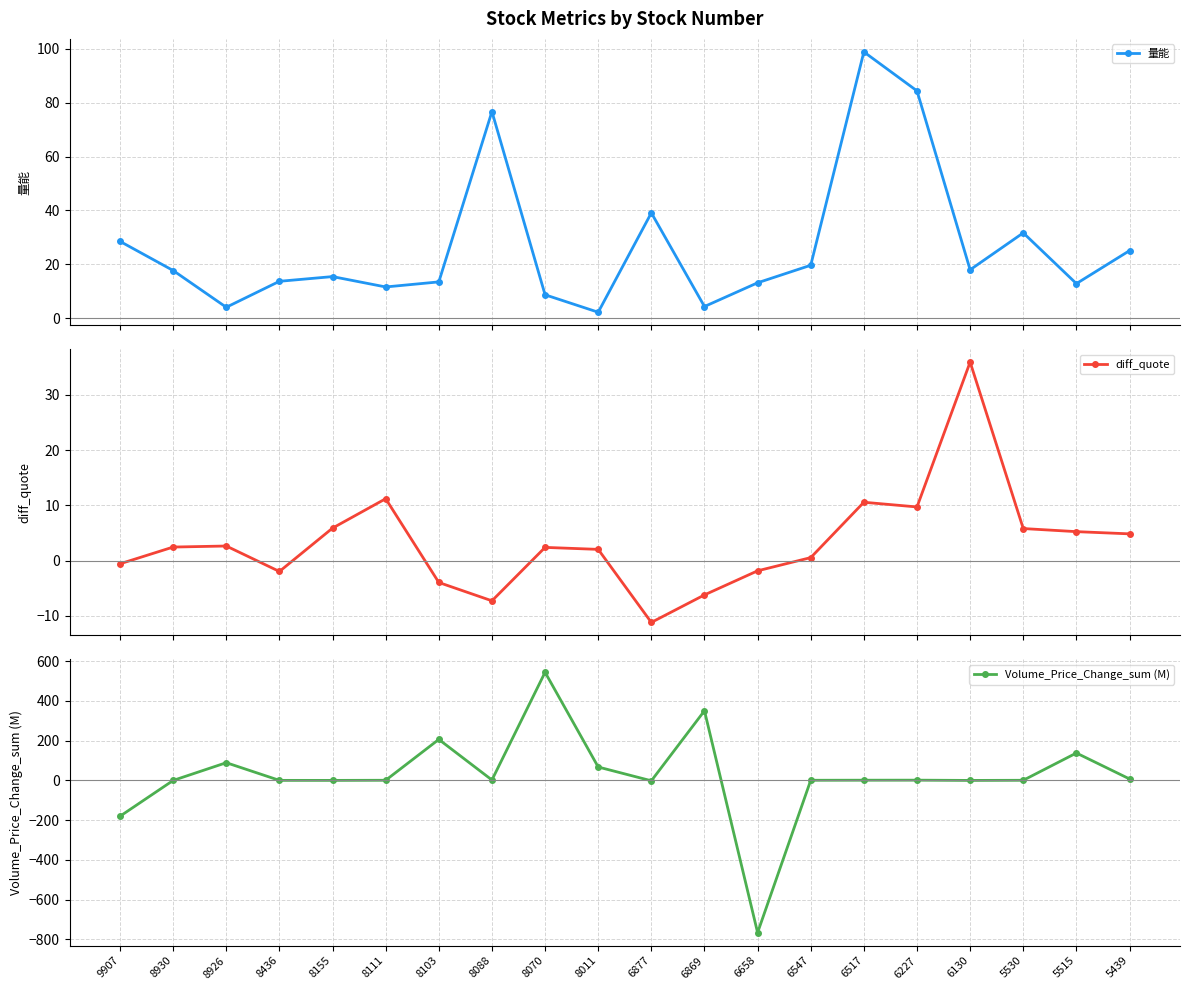

List the series in order of their overall mean, highest first.

量能, Volume_Price_Change_sum (M), diff_quote